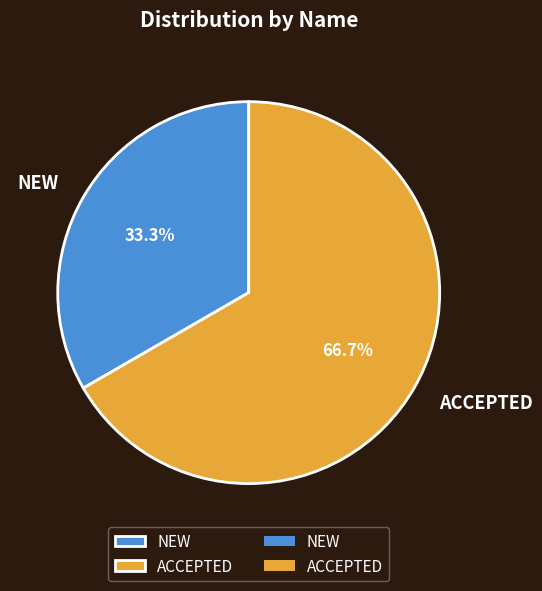

What percentage is the ACCEPTED slice, to the nearest percent?

67%